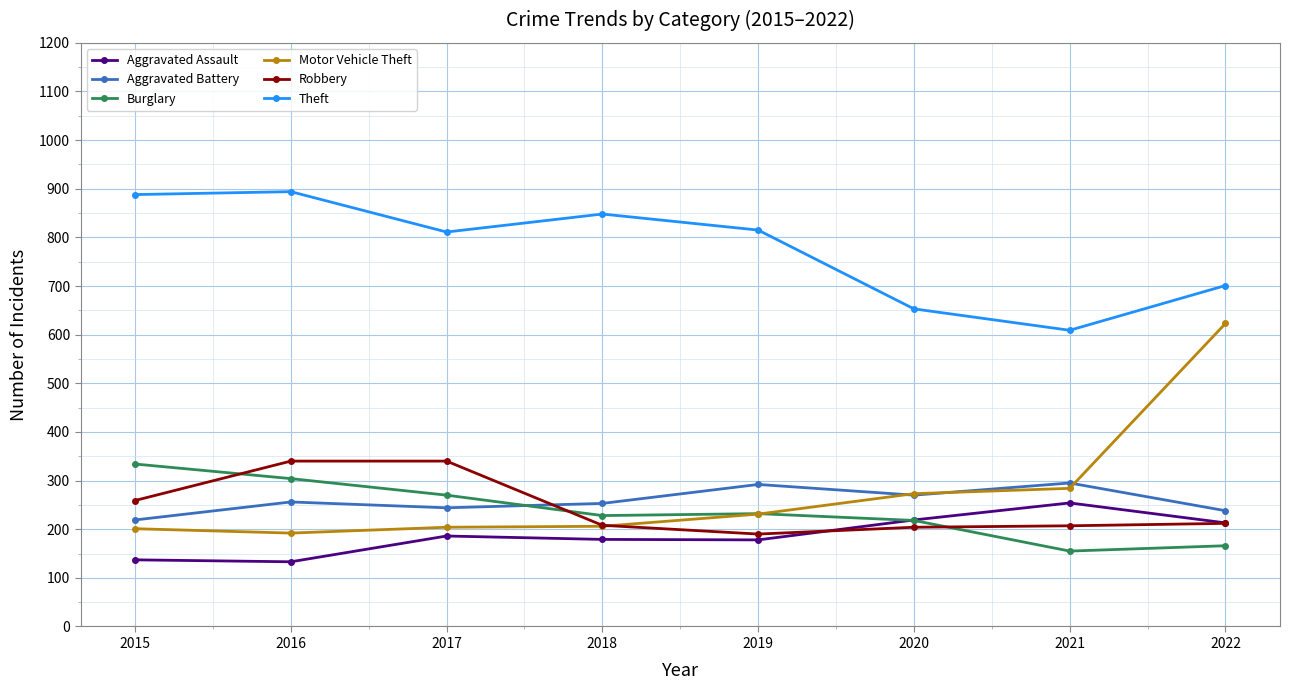

The Motor Vehicle Theft series shows 433 at 2021. True or false?

False